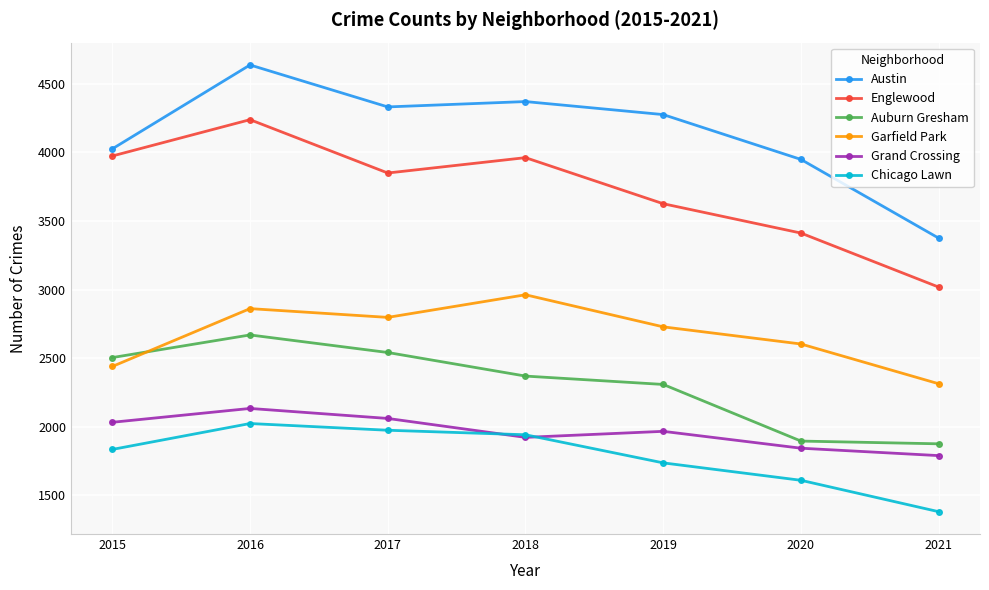

How many data points in Grand Crossing are less than 1966?

3